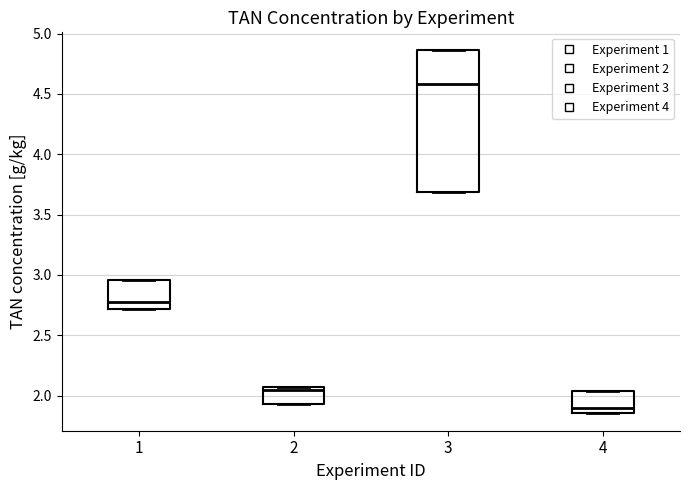

Where is the upper edge of the box at x = 1 on the y-axis? The values are not printed on the chart, so give them approximately, as read against the axis.

2.95